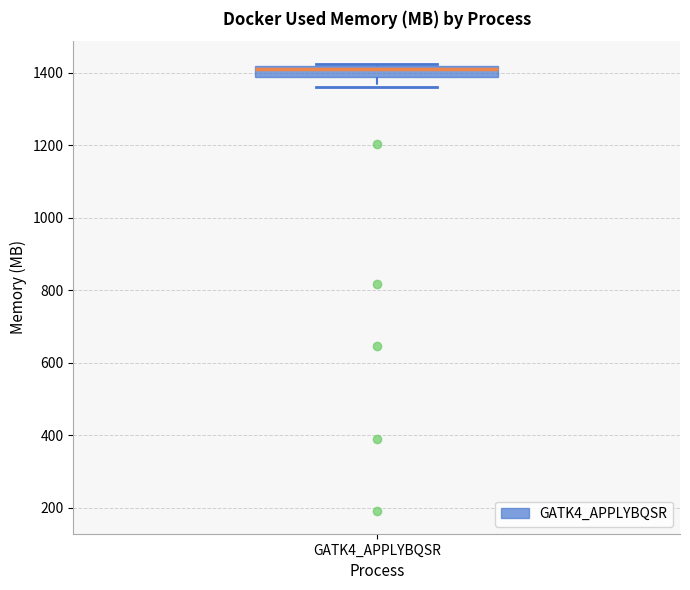

Transcribe this box plot: give where the median line is, the range the box spans, and where the two whiskers end, as read against the y-axis. The values are not printed on the chart, so give them approximately, as read against the axis.

median 1420 (just below the box's upper edge), box 1380 to 1420, whiskers 1360 to 1420 (just above the box's upper edge)